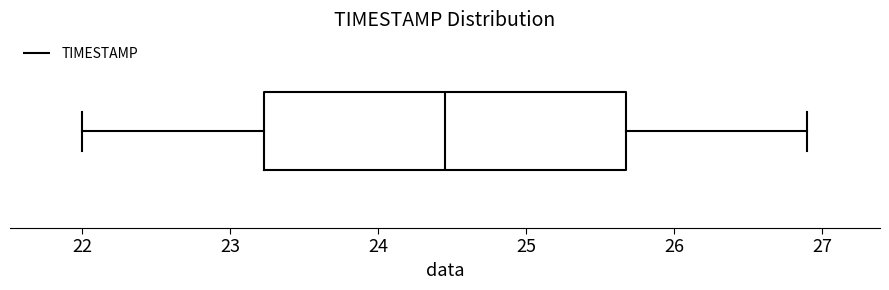

Read this box plot against the x-axis: the position of the median line, the range covered by the box, and the ends of both whiskers. The values are not printed on the chart, so give them approximately, as read against the axis.

median 24.5, box 23.2 to 25.7, whiskers 22.0 to 26.9